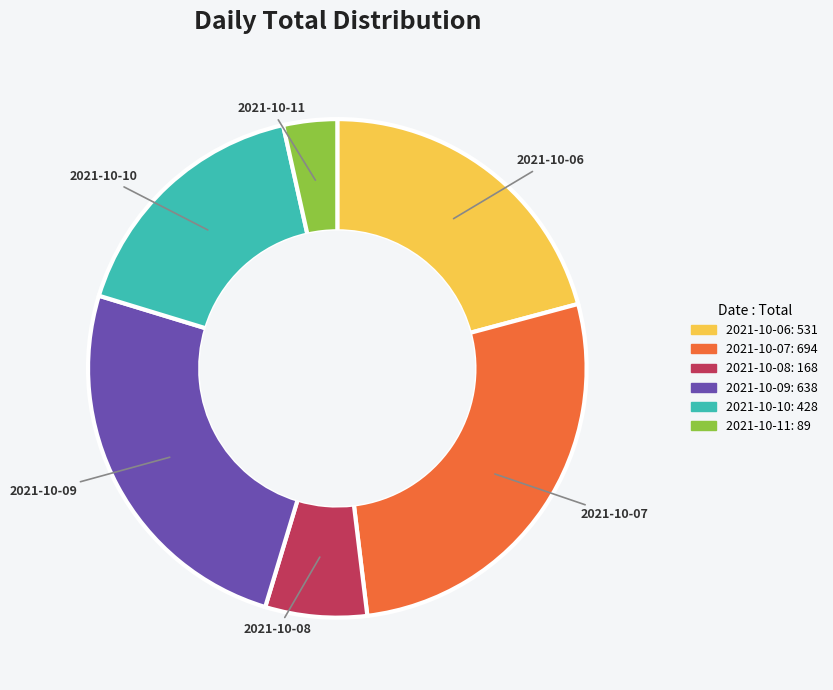

Is there a majority slice in this chart?

No